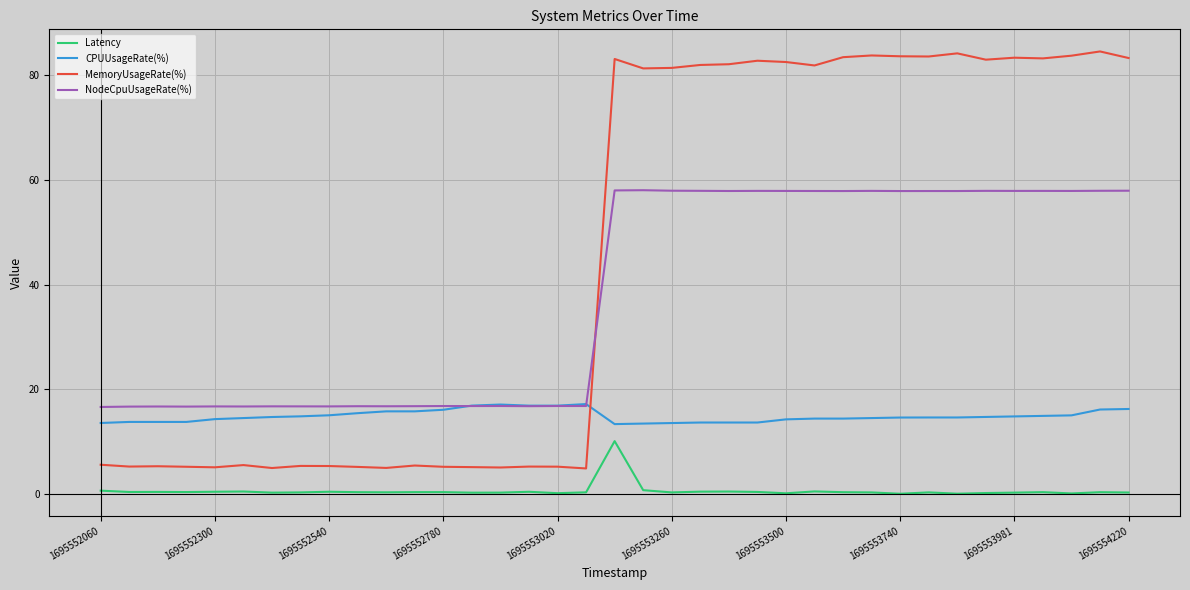

Rank the series by their average value, from lowest to highest.

Latency, CPUUsageRate(%), NodeCpuUsageRate(%), MemoryUsageRate(%)